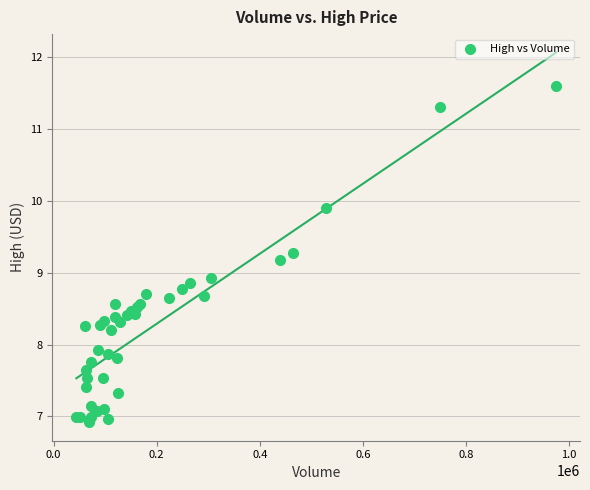

What Y value in the scatter plot is closest to 9?

8.9